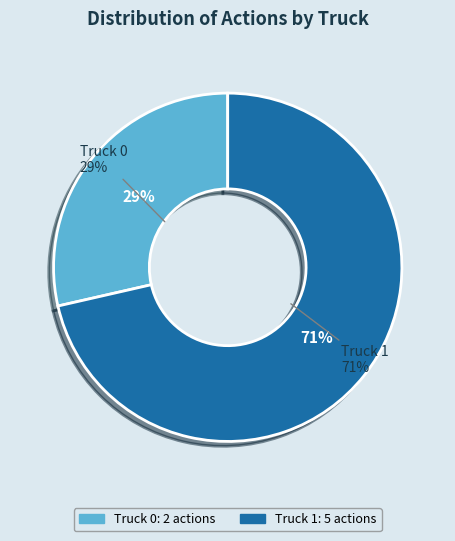

Does Truck 1 represent more than half of the total?

Yes